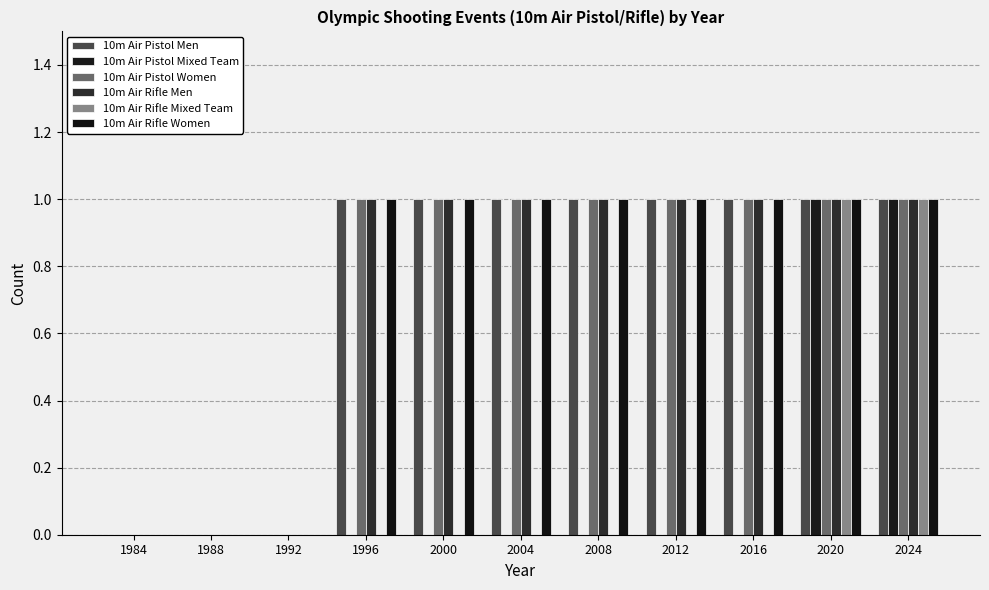

How many data points does each series have?

11